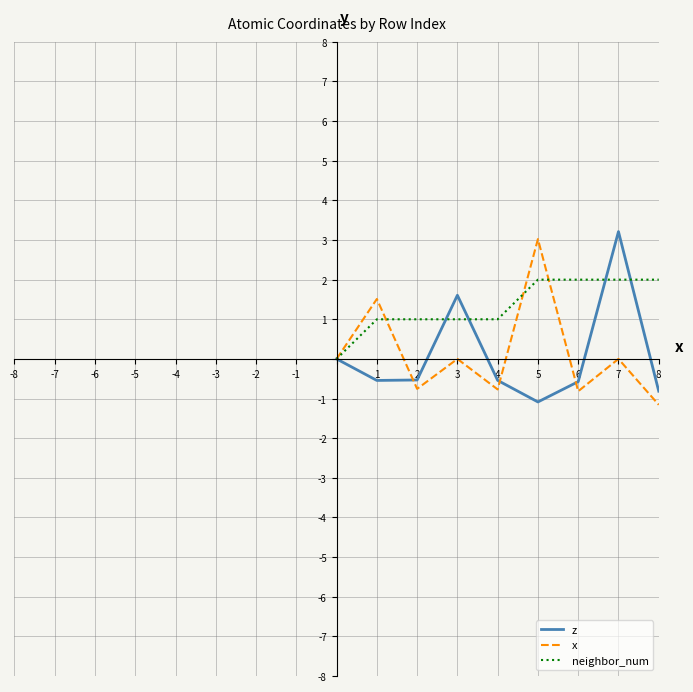

Which series has the largest total across all categories?

neighbor_num